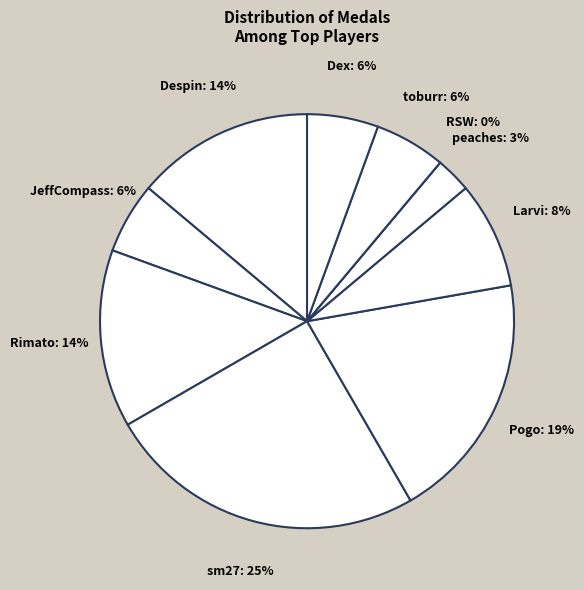

The sm27 slice represents 1% of the pie. True or false?

False